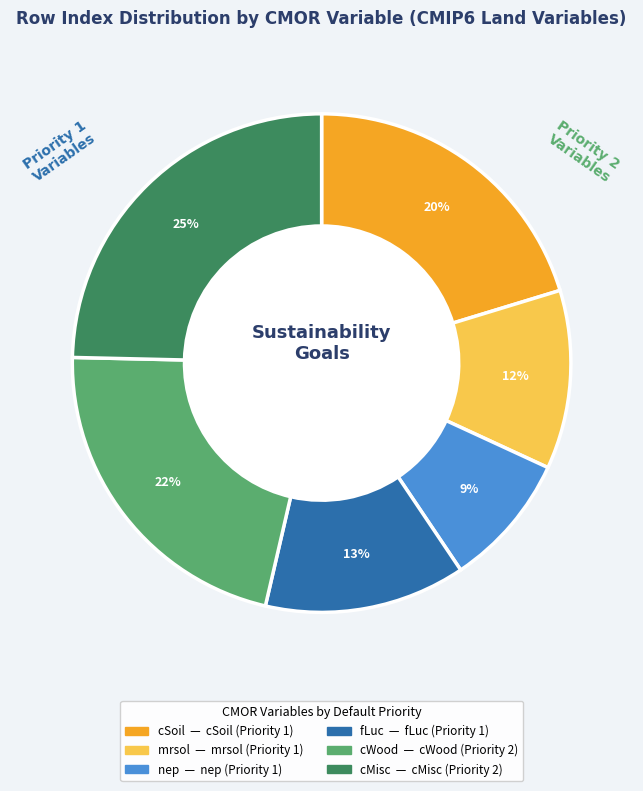

To the nearest percent, what is the difference between the largest and smallest slice percentages?

16%